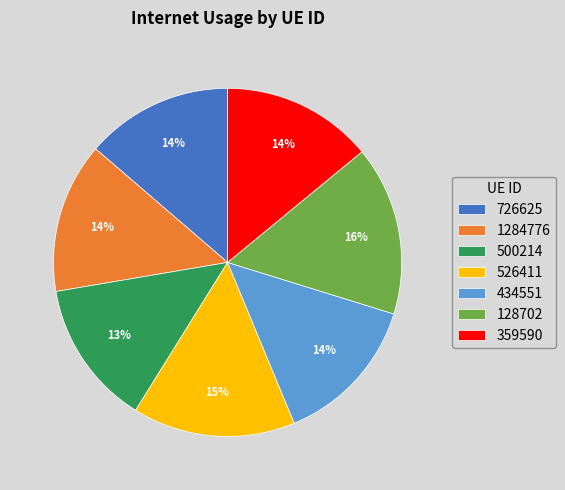

To the nearest percent, what portion does 434551 represent?

14%